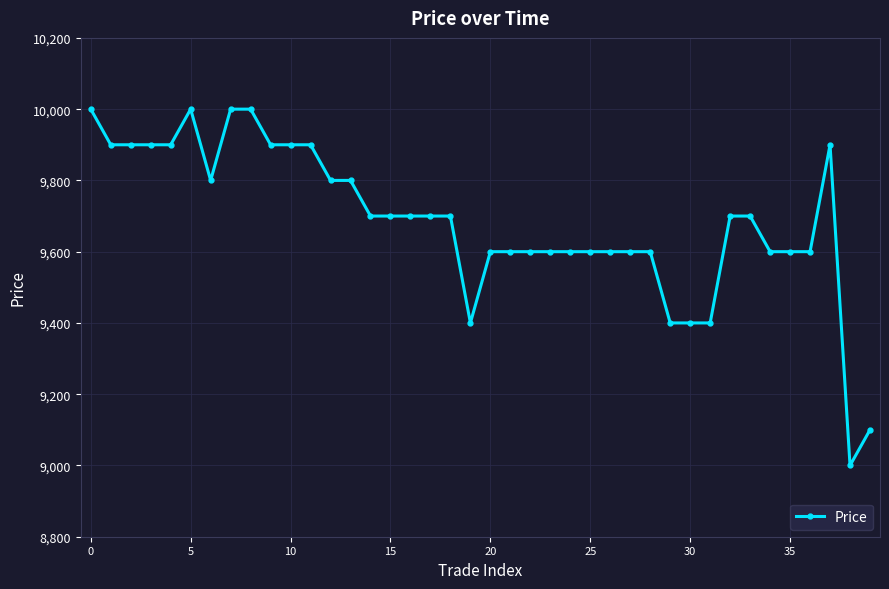

What is the value of the 39th point from the left?

9000